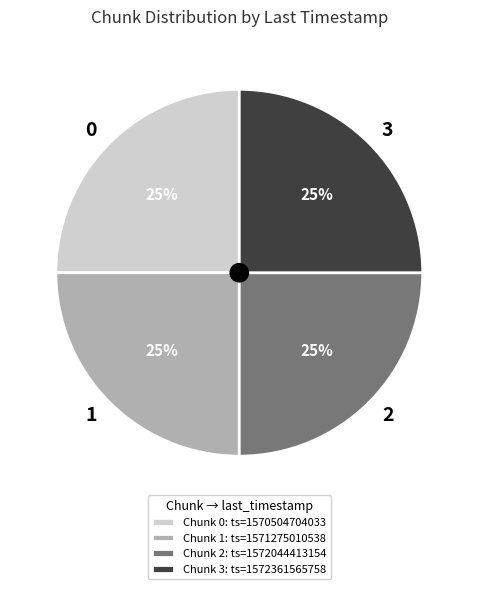

To the nearest percent, what portion does 0 represent?

25%